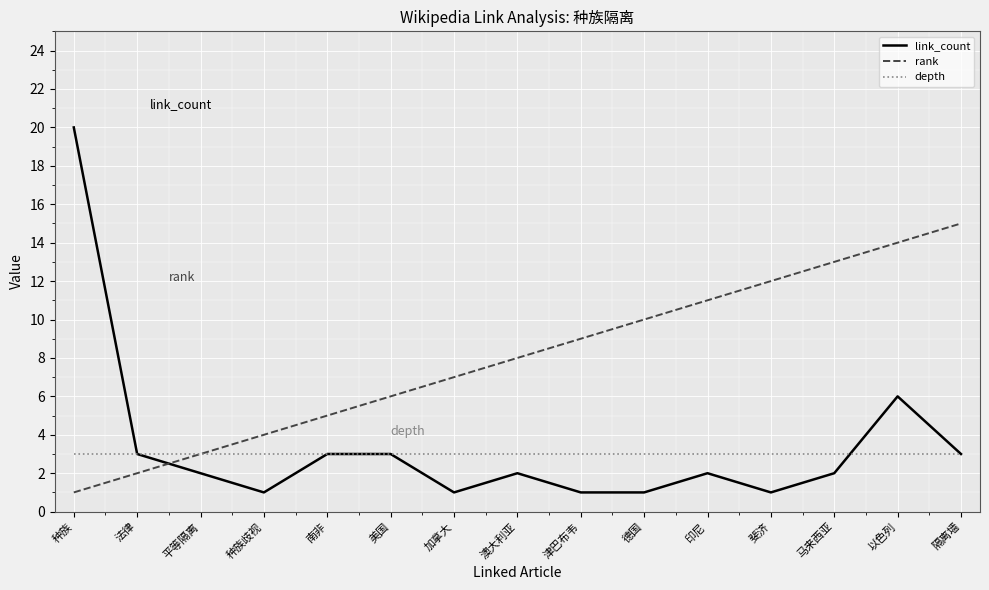

What is the total value across all series at 平等隔离?

8